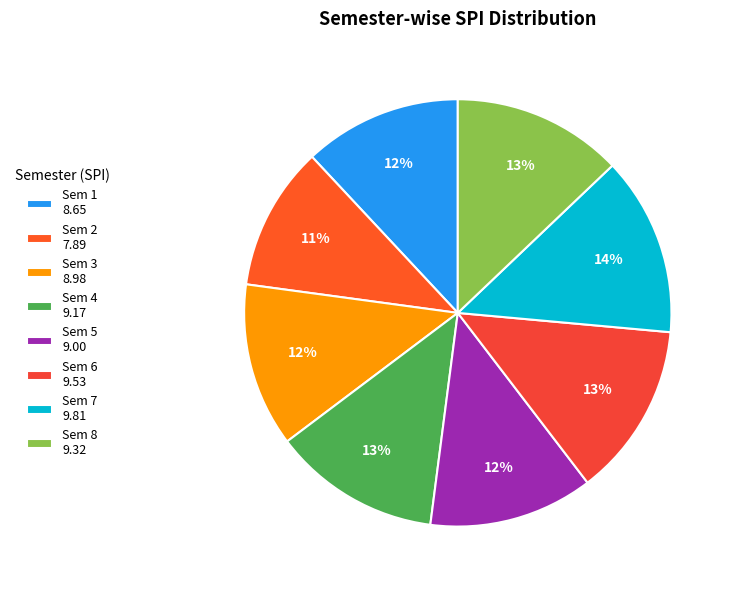

How many segments does this pie chart have?

8